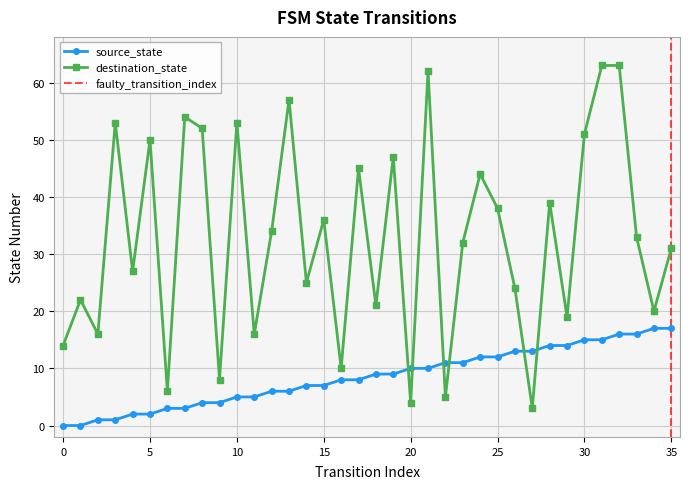

Between which two adjacent categories do destination_state and source_state first intersect?

19 and 20